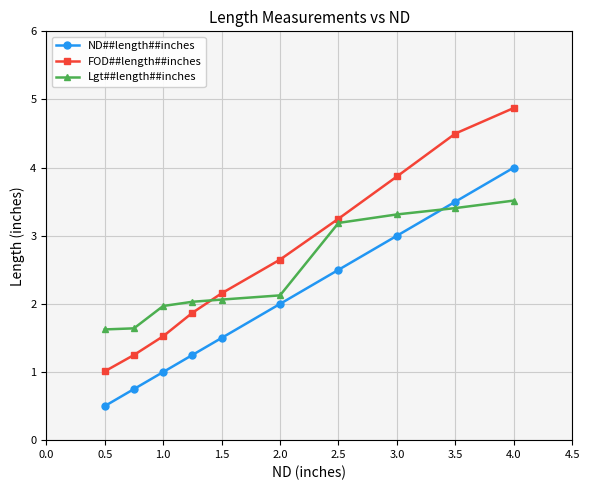

True or false: Lgt##length##inches and FOD##length##inches cross at least once.

True